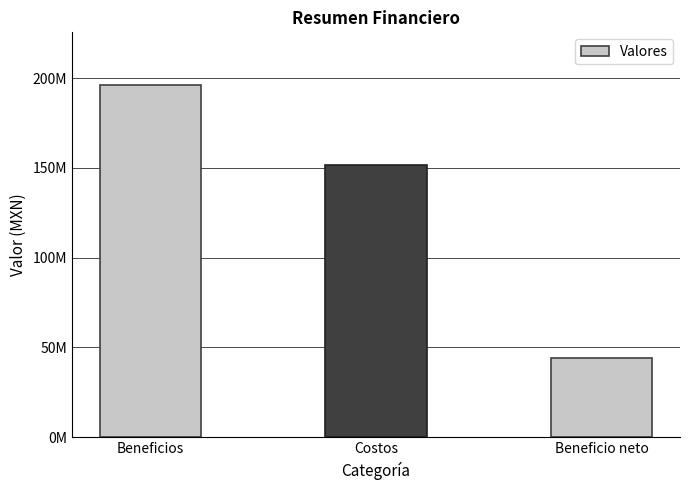

What is the change in value from Costos to Beneficio neto?

-107483347.3